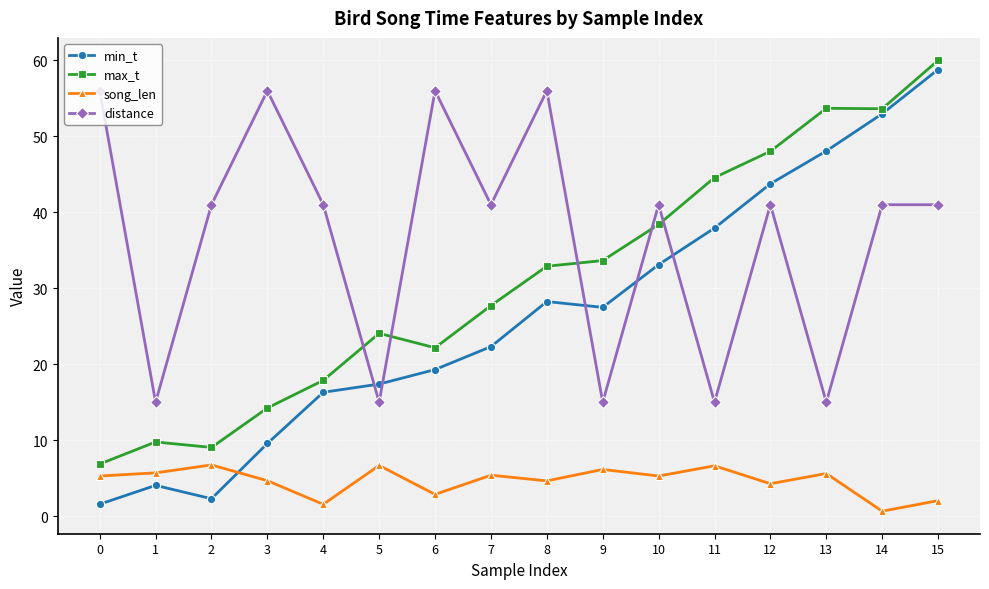

List the series in order of their peak value, lowest first.

song_len, distance, min_t, max_t